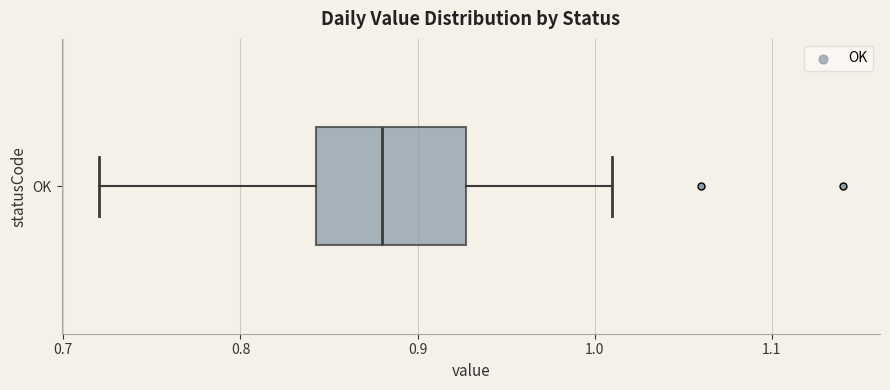

Read this box plot against the x-axis: the position of the median line, the range covered by the box, and the ends of both whiskers. The values are not printed on the chart, so give them approximately, as read against the axis.

median 0.88, box 0.84 to 0.93, whiskers 0.72 to 1.01